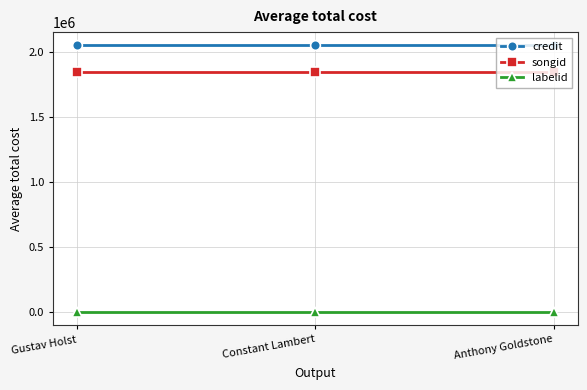

Rank the series at Constant Lambert from lowest to highest value.

labelid, songid, credit